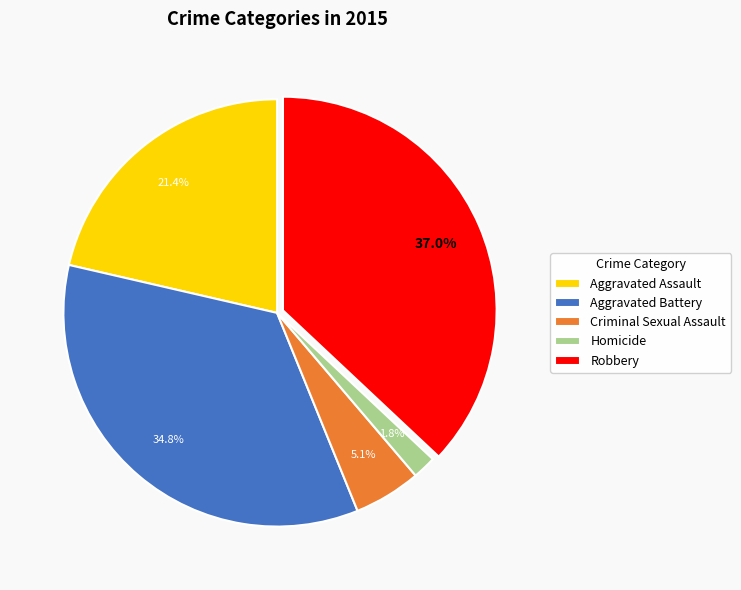

How many segments does this pie chart have?

5